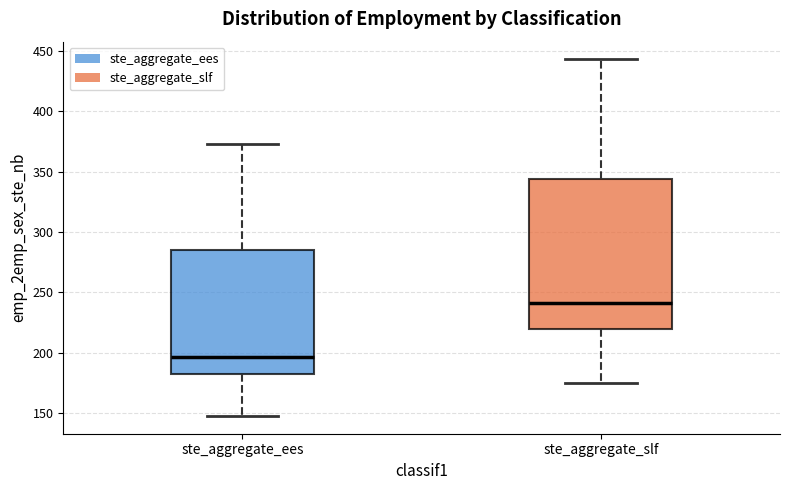

Reading left to right, read every box against the y-axis: the position of its median line, the range the box covers, and the ends of its whiskers. The values are not printed on the chart, so give them approximately, as read against the axis.

ste_aggregate_ees: median 195, box 180 to 285, whiskers 150 to 375
ste_aggregate_slf: median 240, box 220 to 345, whiskers 175 to 445